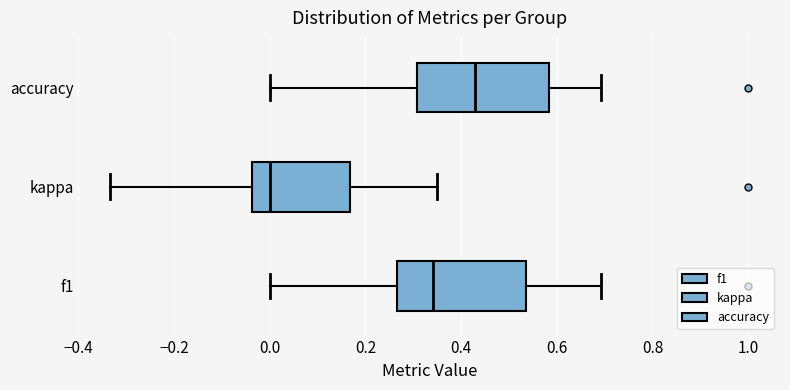

Which box's median line is the furthest to the right?

accuracy